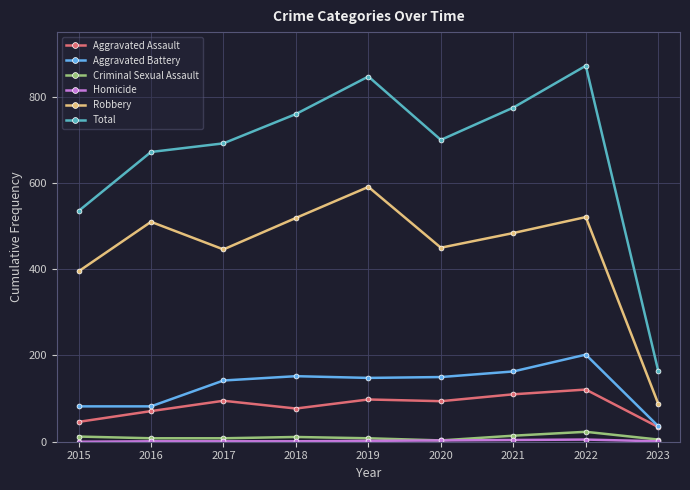

Which series has the widest spread of values?

Total